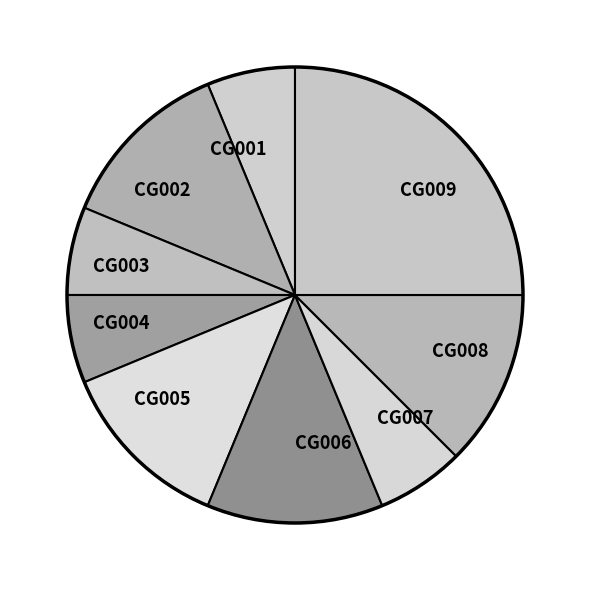

What is the ratio of the value at CG009 to the value at CG005?

2.0